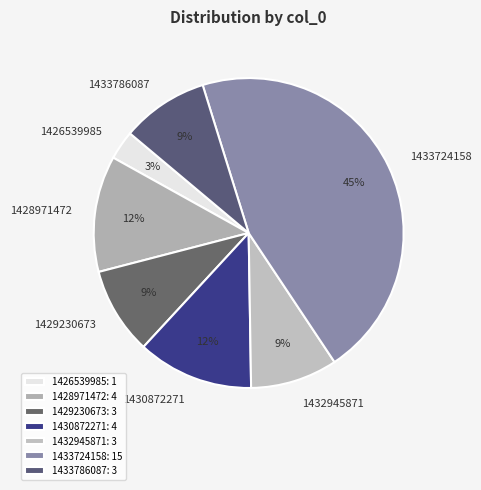

Count the number of slices in the pie.

7